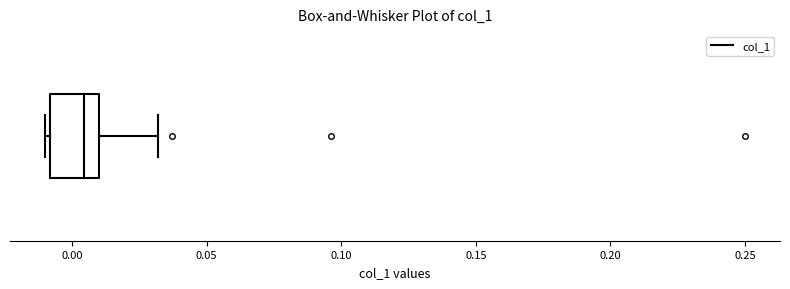

Where is the left edge of the box on the x-axis? The values are not printed on the chart, so give them approximately, as read against the axis.

-0.010